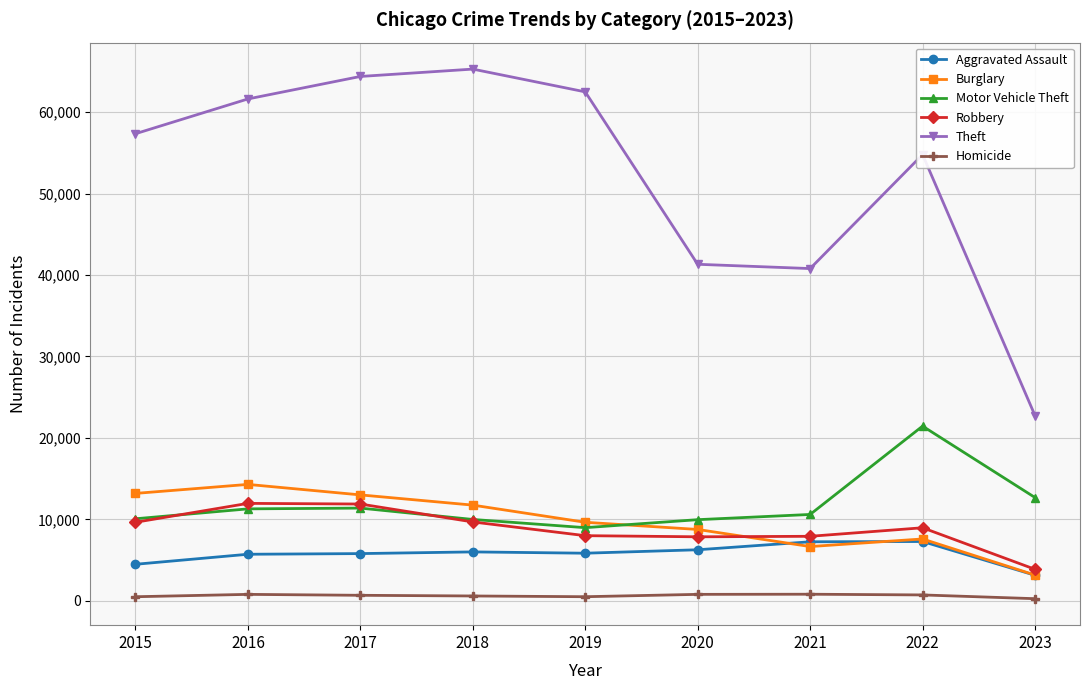

What are all the series names shown in the legend?

Aggravated Assault, Burglary, Motor Vehicle Theft, Robbery, Theft, Homicide